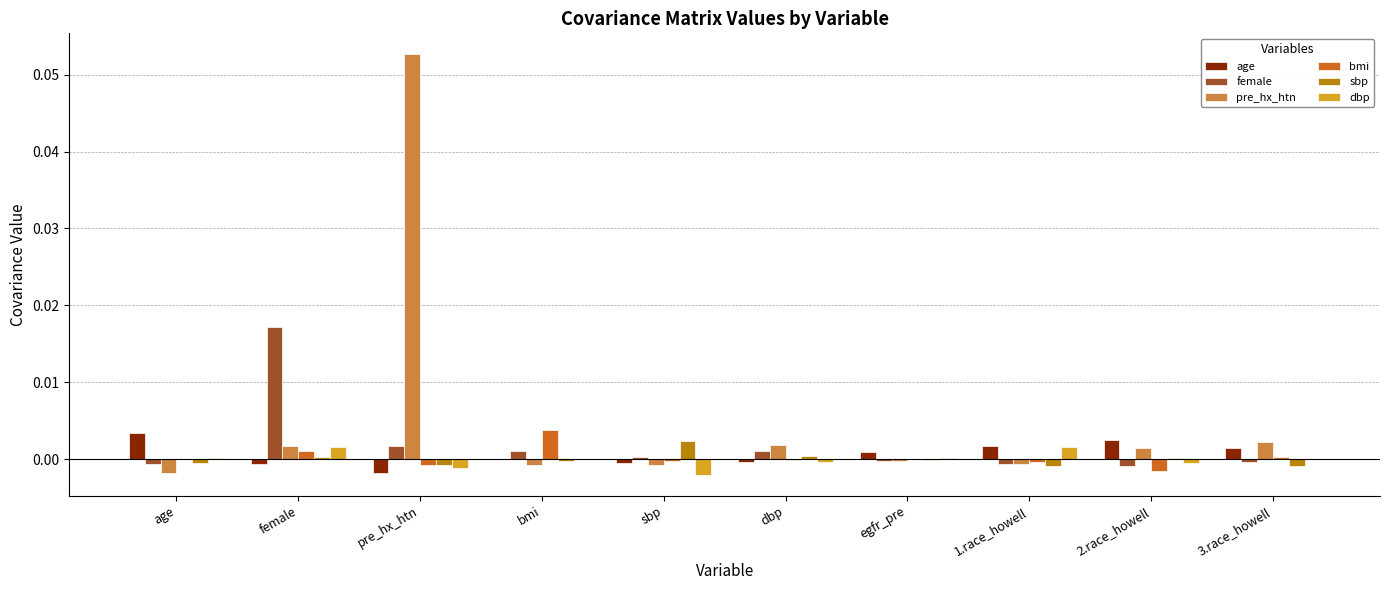

Which series changed the most between age and female?

female